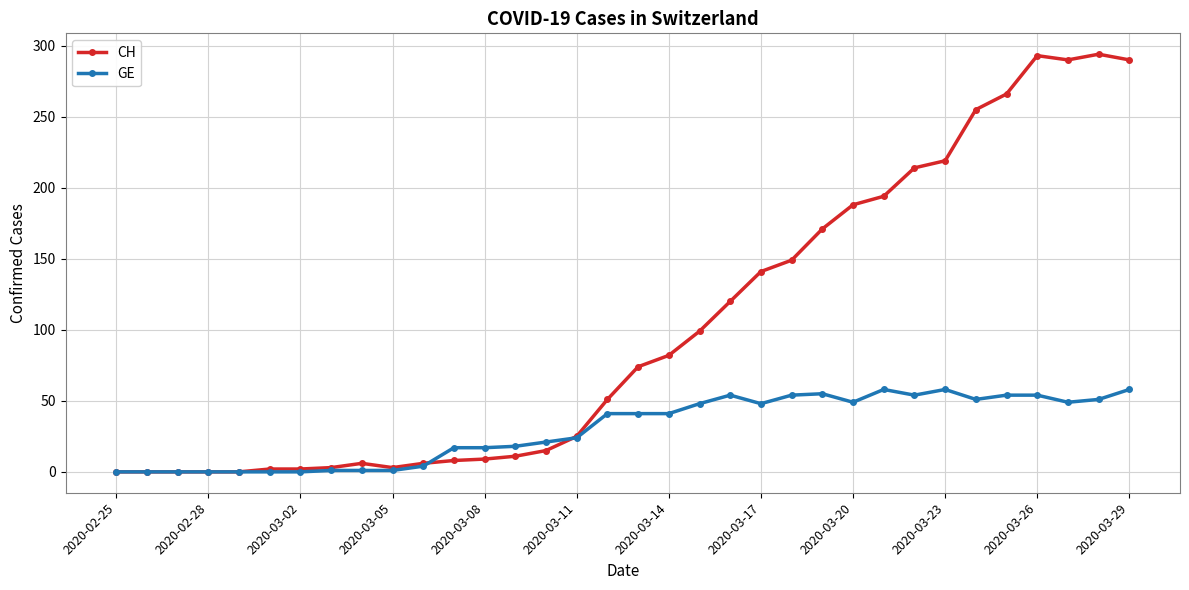

True or false: CH has more than 0 points higher than both neighbors.

True